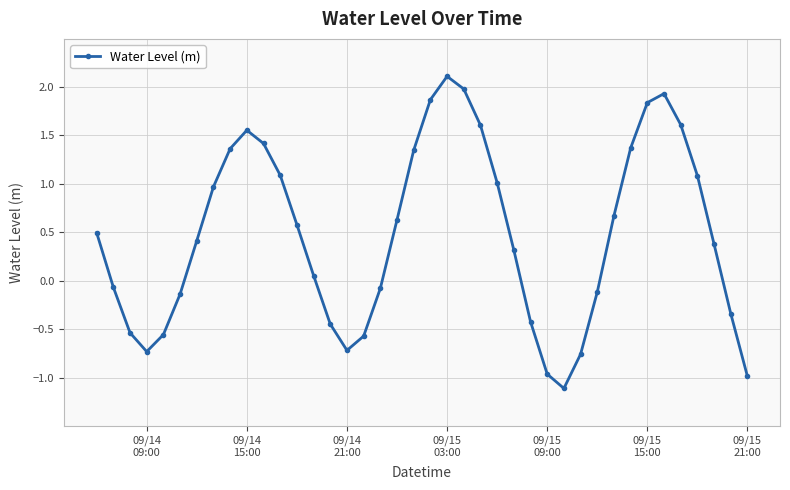

What is the value of the 8th point from the left?

1.0